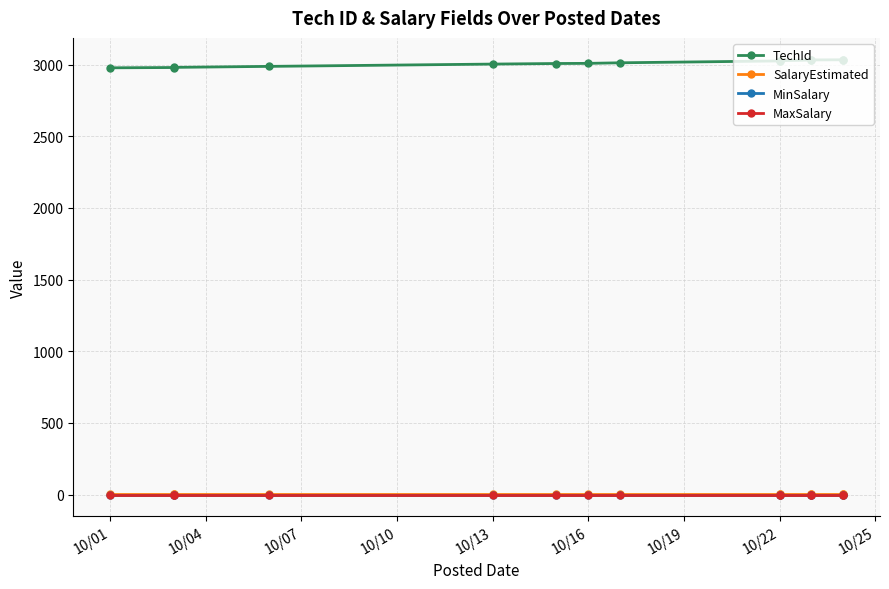

True or false: TechId and MinSalary intersect in this chart.

False